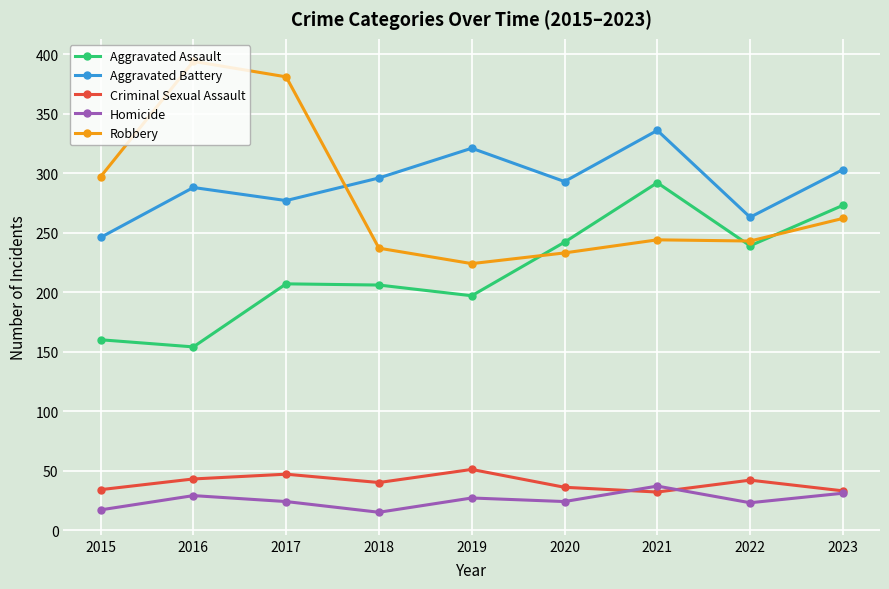

True or false: Aggravated Assault and Aggravated Battery intersect in this chart.

False